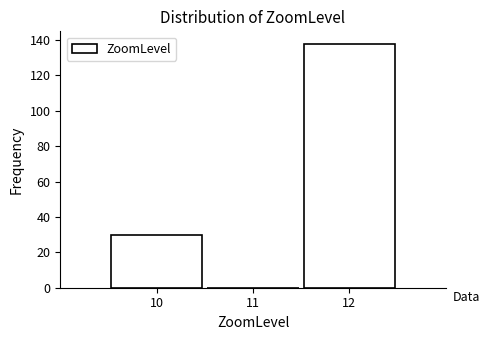

Reading left to right, list every bar in this chart as the range it spans on the x-axis followed by its height. The values are not printed on the chart, so give them approximately, as read against the axis.

9.5 to 10.5: 30
10.5 to 11.5: 0
11.5 to 12.5: 138